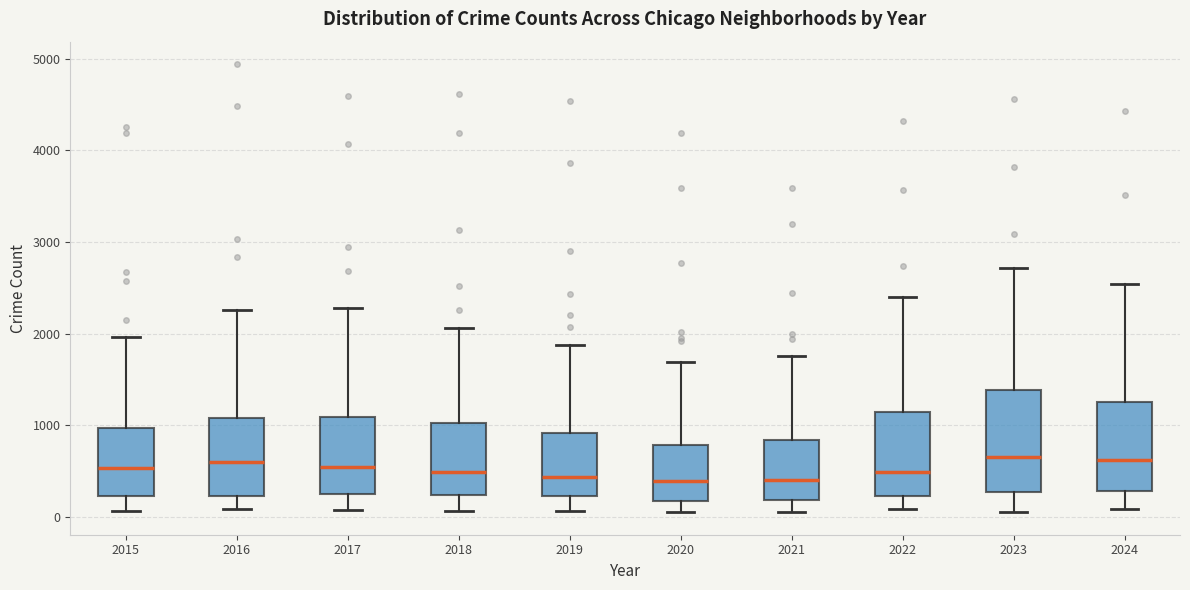

Comparing the boxes themselves (not the whiskers), which one is the tallest?

2023